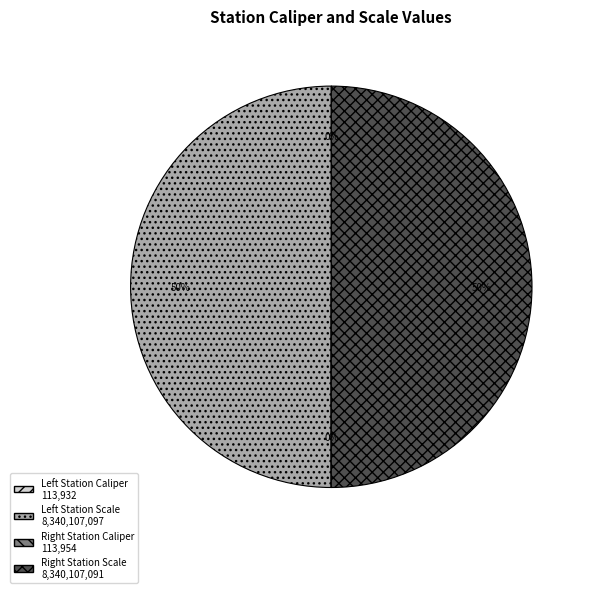

To the nearest percent, what is the difference between the largest and smallest slice percentages?

50%